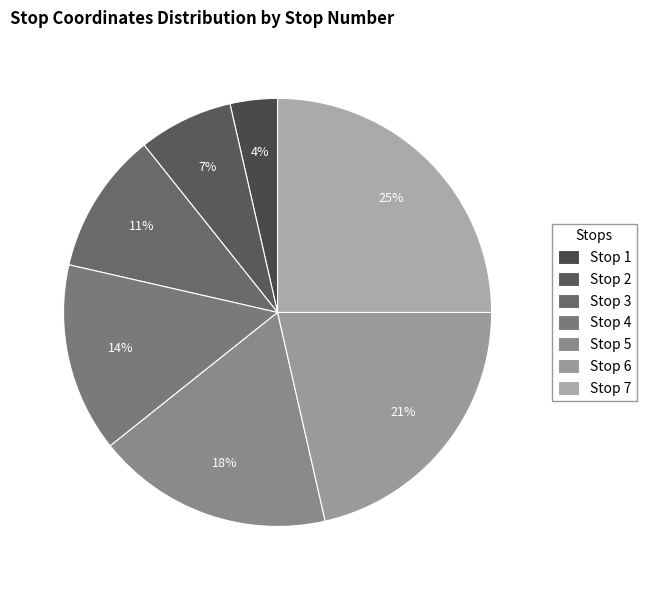

Which has a higher value, Stop 3 or Stop 1?

Stop 3